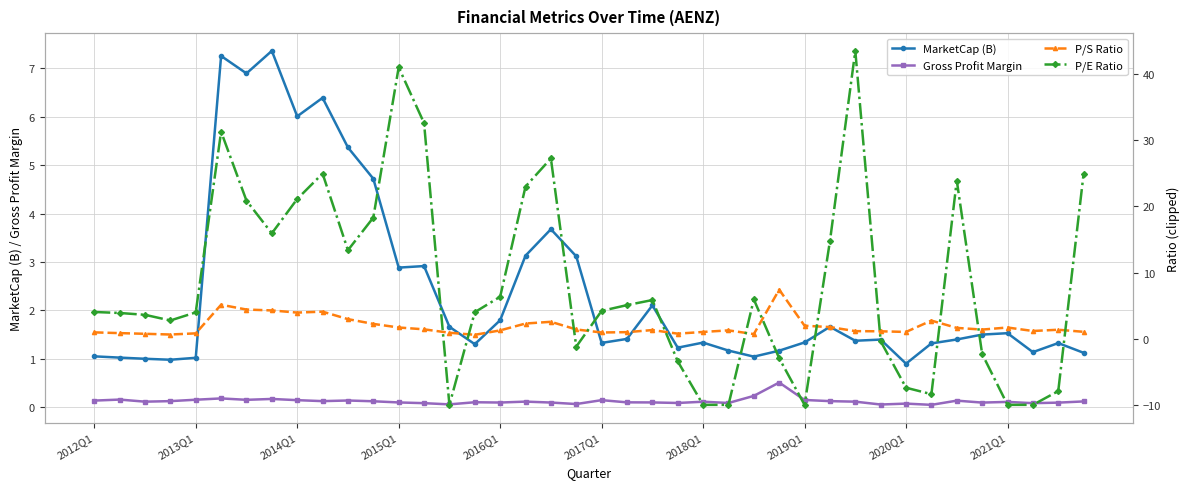

How many lines are shown in the chart?

4